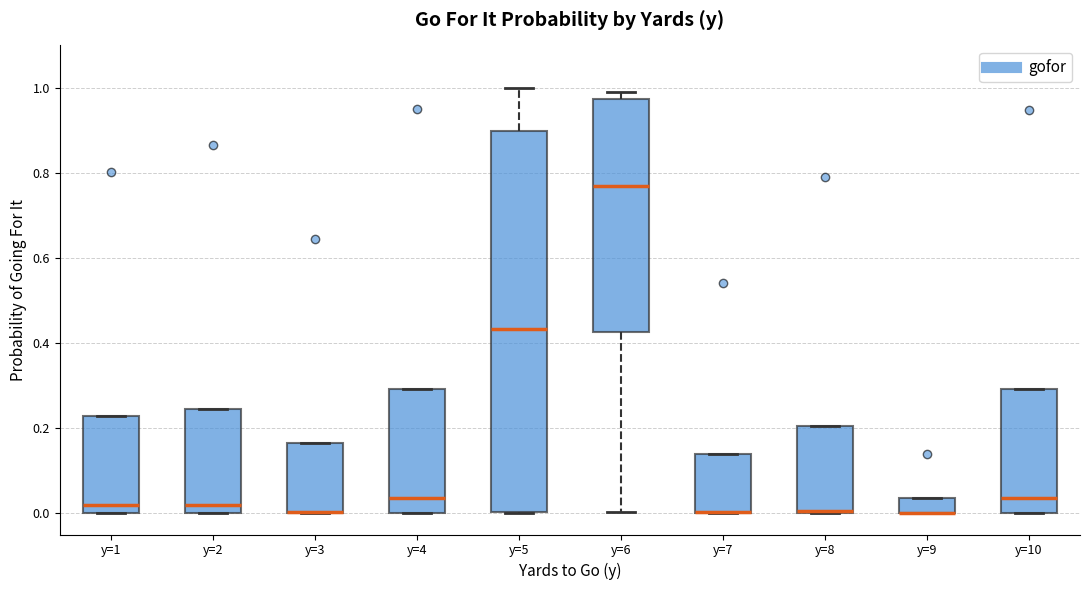

Which box is the tallest, from its lower edge to its upper edge?

y=5